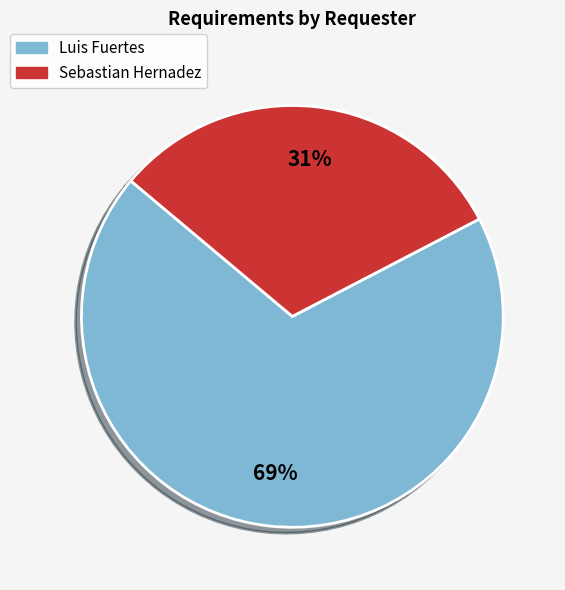

To the nearest percent, what is the combined percentage of Sebastian Hernadez and Luis Fuertes?

100%